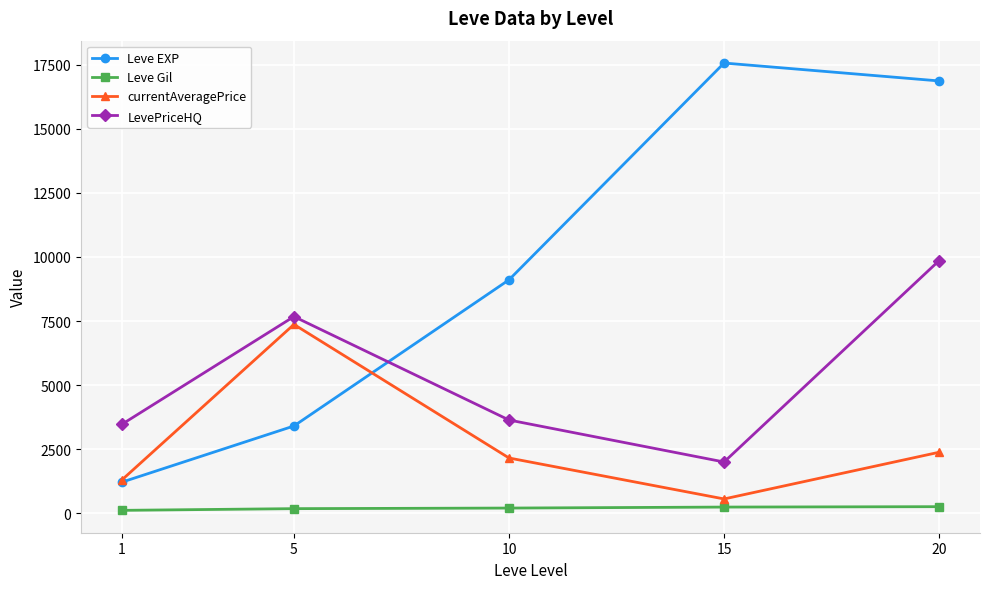

Is the value of currentAveragePrice at 15 greater than the value of LevePriceHQ at 5?

No